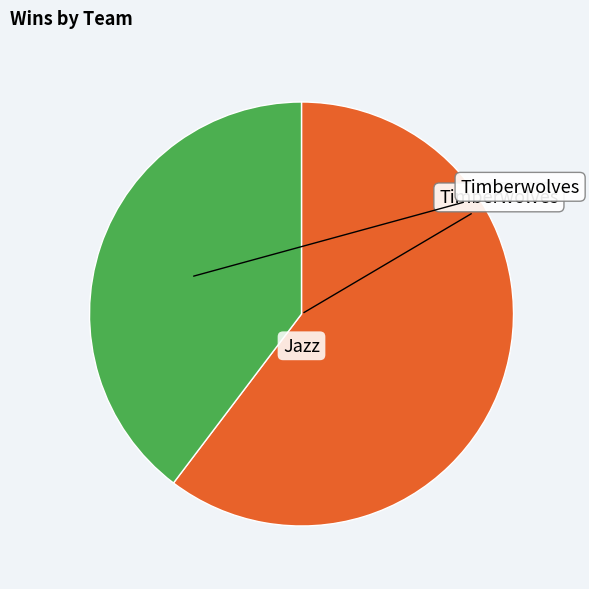

Is there any slice that represents more than half of the pie?

Yes